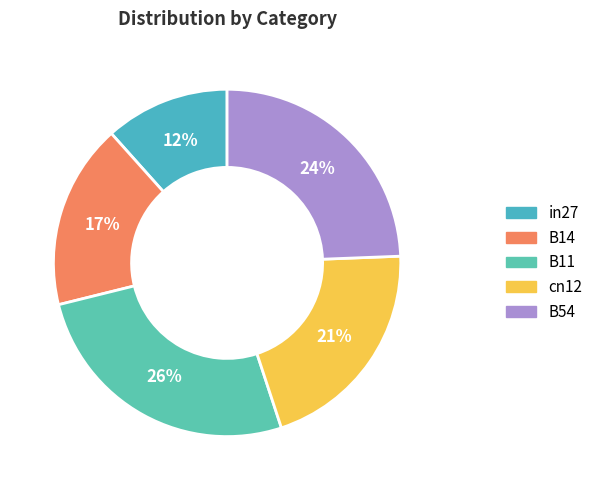

Is the sum of in27 and B11 greater than half?

No